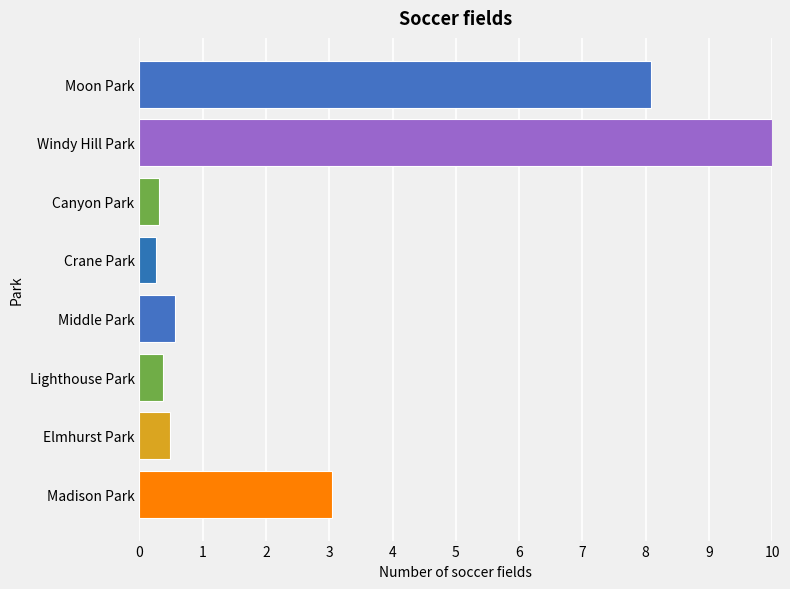

True or false: the data shows 13.7 at Windy Hill Park.

False